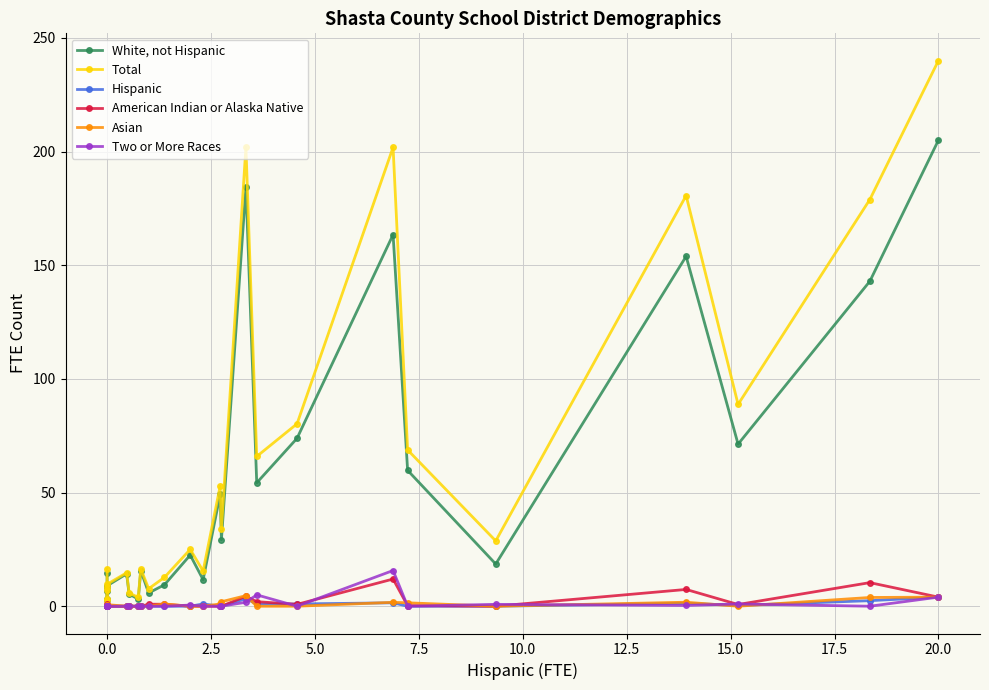

What is the sum of all White, not Hispanic values?

1338.2